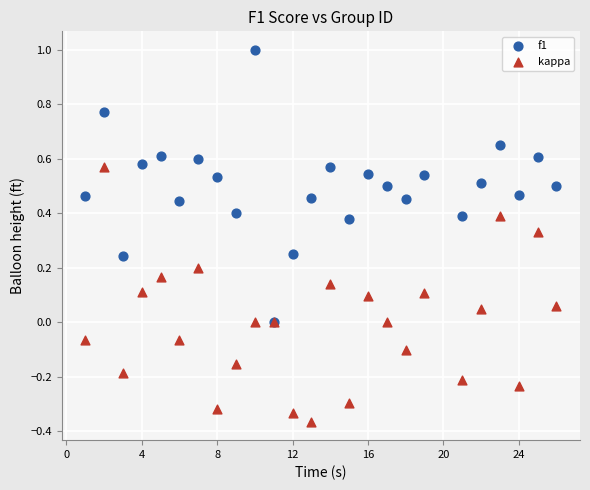

What are all the series names shown in the legend?

f1, kappa